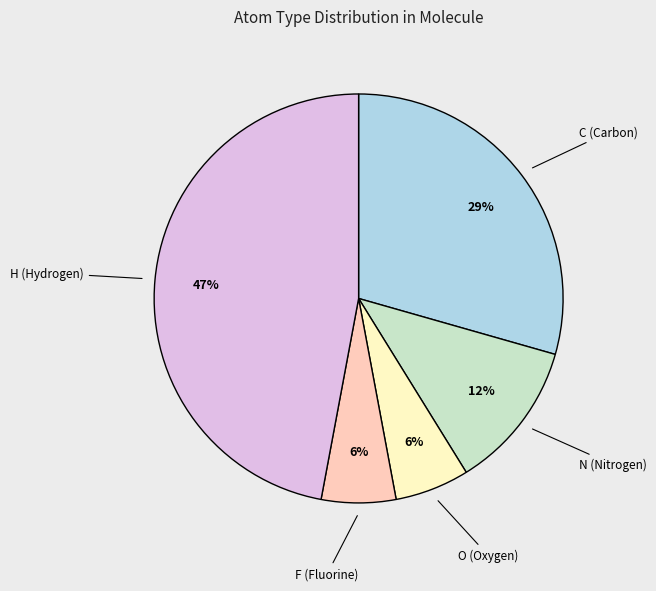

How many segments does this pie chart have?

5